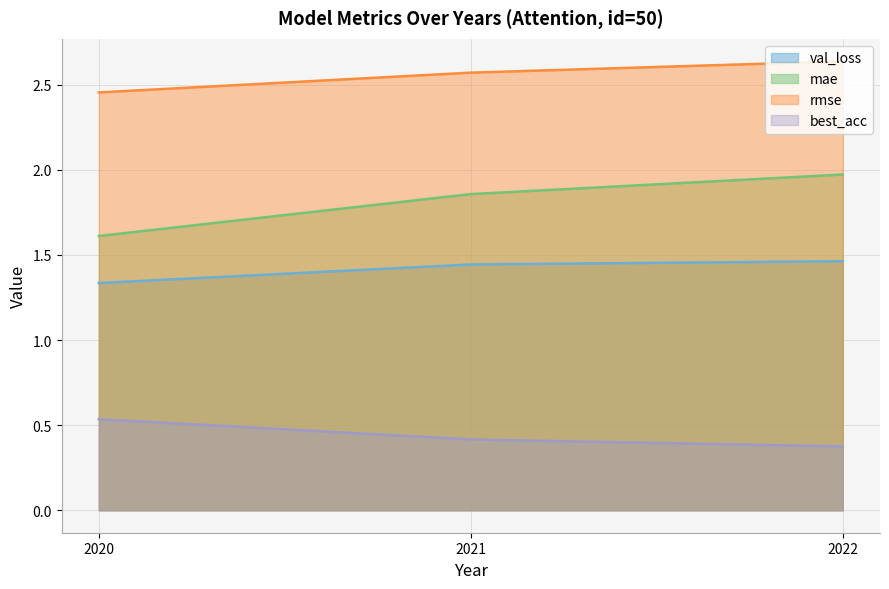

Reading left to right, what are all the values shown in this chart?

val_loss: 2020=1.3	2021=1.4	2022=1.5
mae: 2020=1.6	2021=1.9	2022=2.0
rmse: 2020=2.5	2021=2.6	2022=2.6
best_acc: 2020=0.5	2021=0.4	2022=0.4